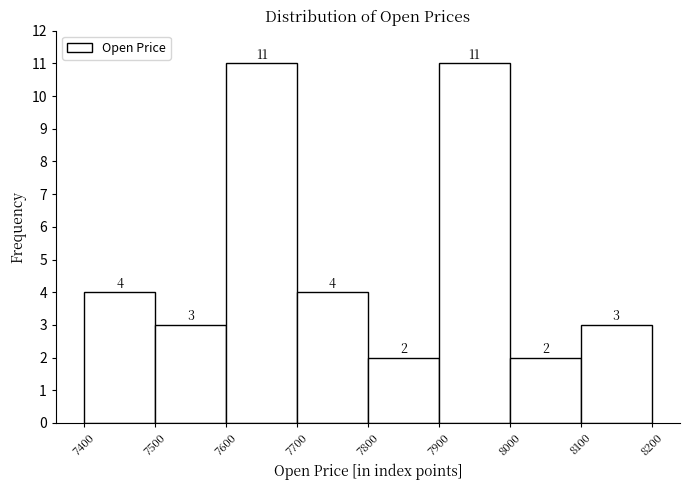

Reading left to right, list every bar in this chart as the range it spans on the x-axis followed by its height.

7400 to 7500: 4
7500 to 7600: 3
7600 to 7700: 11
7700 to 7800: 4
7800 to 7900: 2
7900 to 8000: 11
8000 to 8100: 2
8100 to 8200: 3